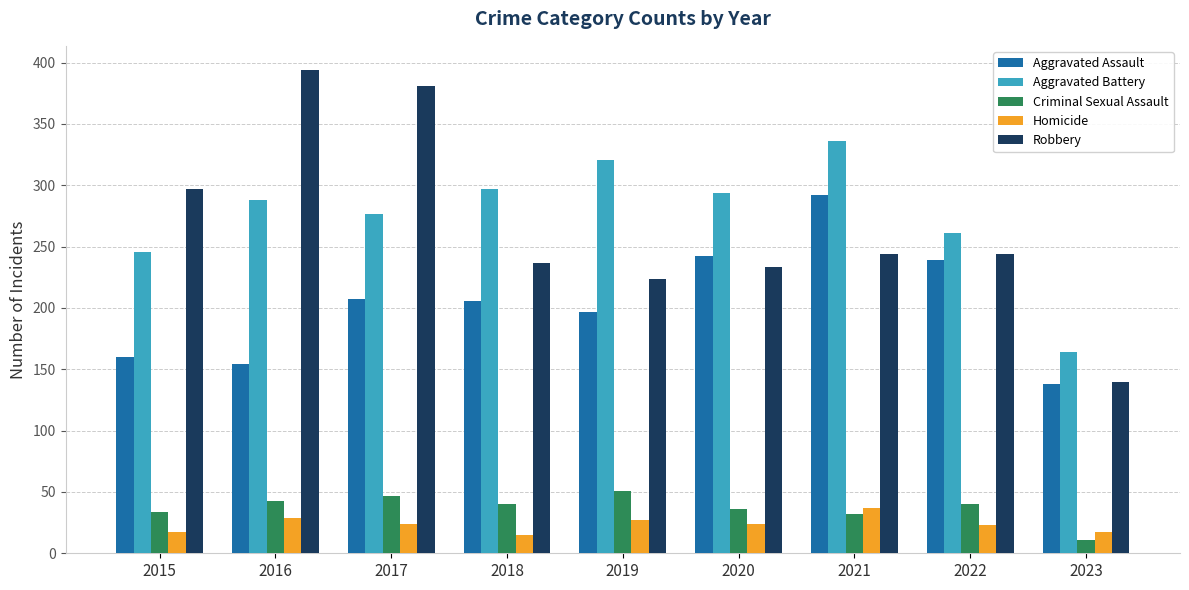

What is the difference between the second highest and second lowest values in the Aggravated Battery series?

75